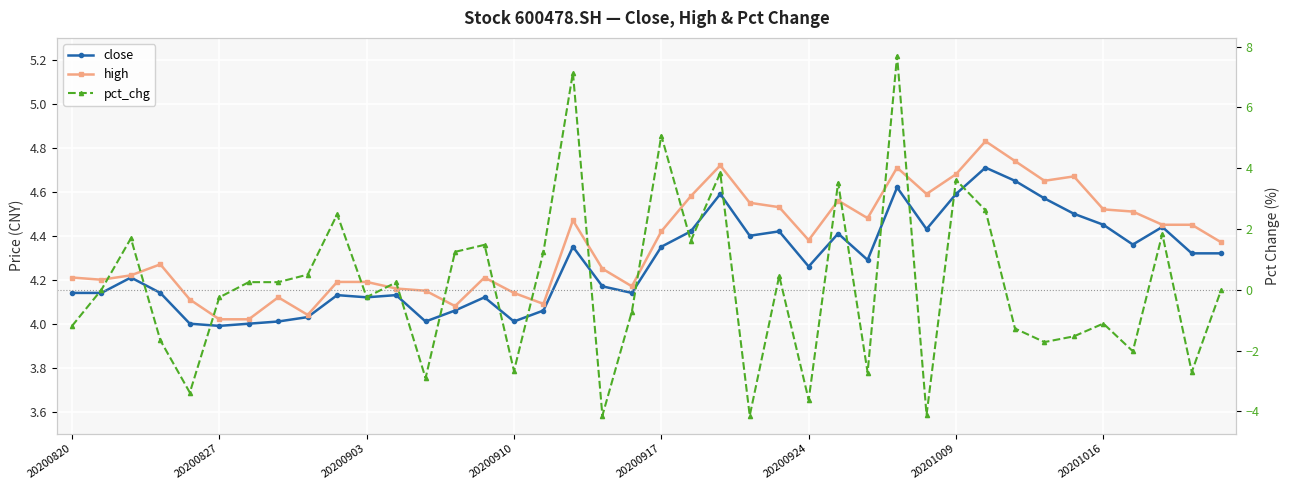

Count the number of categories in the chart.

40